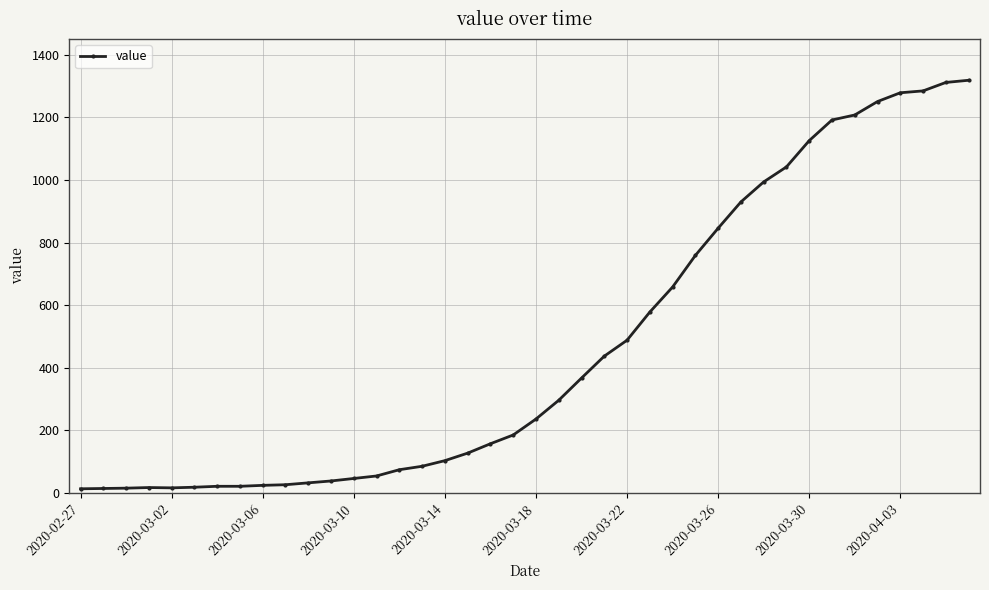

What is the difference between the maximum and minimum values?

1306